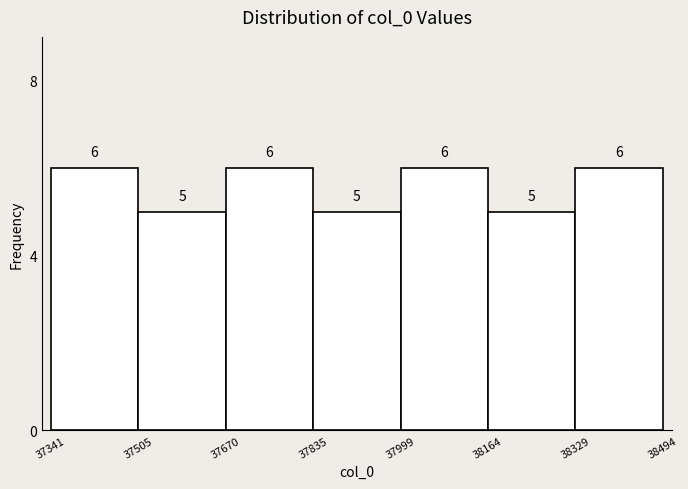

Reading left to right, transcribe this chart: for each bar, give the range it covers on the x-axis and its height.

37341 to 37505: 6
37505 to 37670: 5
37670 to 37835: 6
37835 to 37999: 5
37999 to 38164: 6
38164 to 38329: 5
38329 to 38494: 6